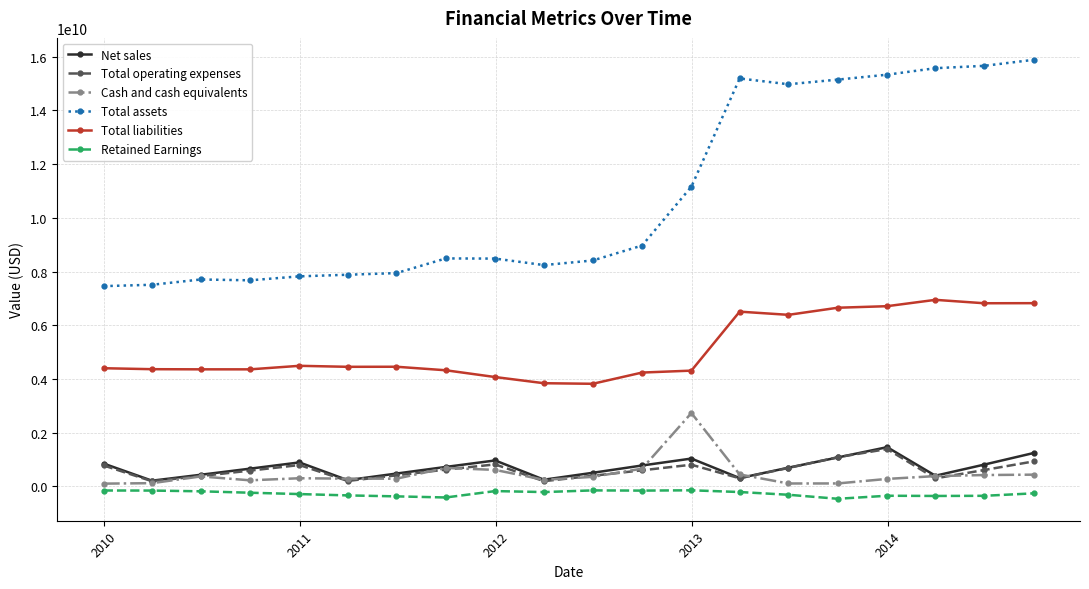

At how many categories does at least one series exceed 5642968328?

20